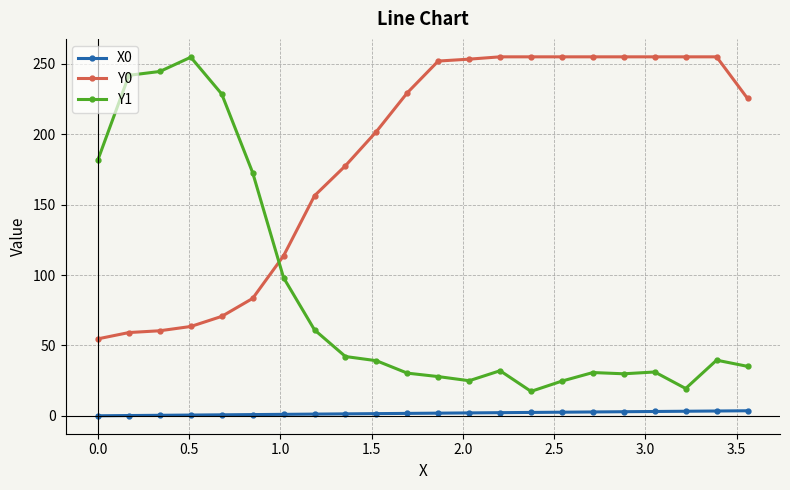

What is the sum of all Y0 values?

4041.3